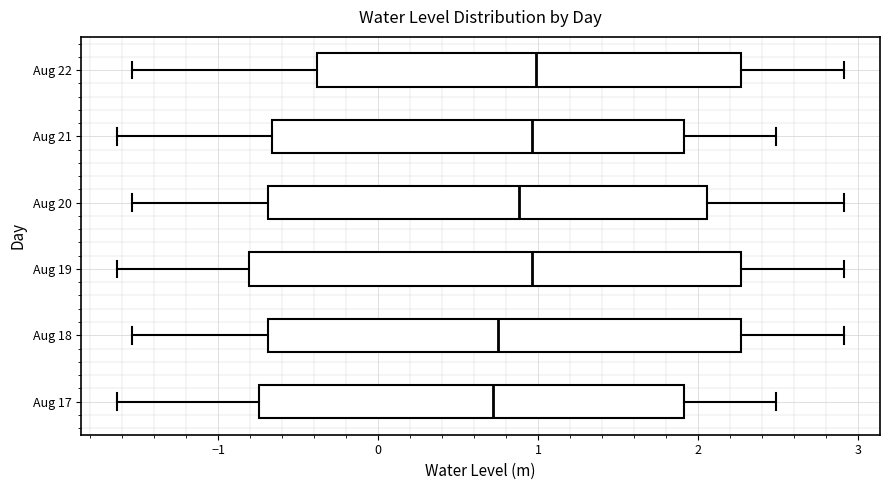

Reading bottom to top, read every box against the x-axis: the position of its median line, the range the box covers, and the ends of its whiskers. The values are not printed on the chart, so give them approximately, as read against the axis.

Aug 17: median 0.7, box -0.7 to 1.9, whiskers -1.6 to 2.5
Aug 18: median 0.8, box -0.7 to 2.3, whiskers -1.5 to 2.9
Aug 19: median 1.0, box -0.8 to 2.3, whiskers -1.6 to 2.9
Aug 20: median 0.9, box -0.7 to 2.1, whiskers -1.5 to 2.9
Aug 21: median 1.0, box -0.7 to 1.9, whiskers -1.6 to 2.5
Aug 22: median 1.0, box -0.4 to 2.3, whiskers -1.5 to 2.9